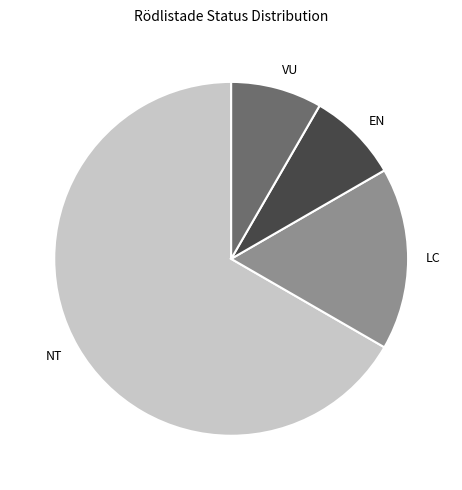

Between VU and NT, which is larger?

NT